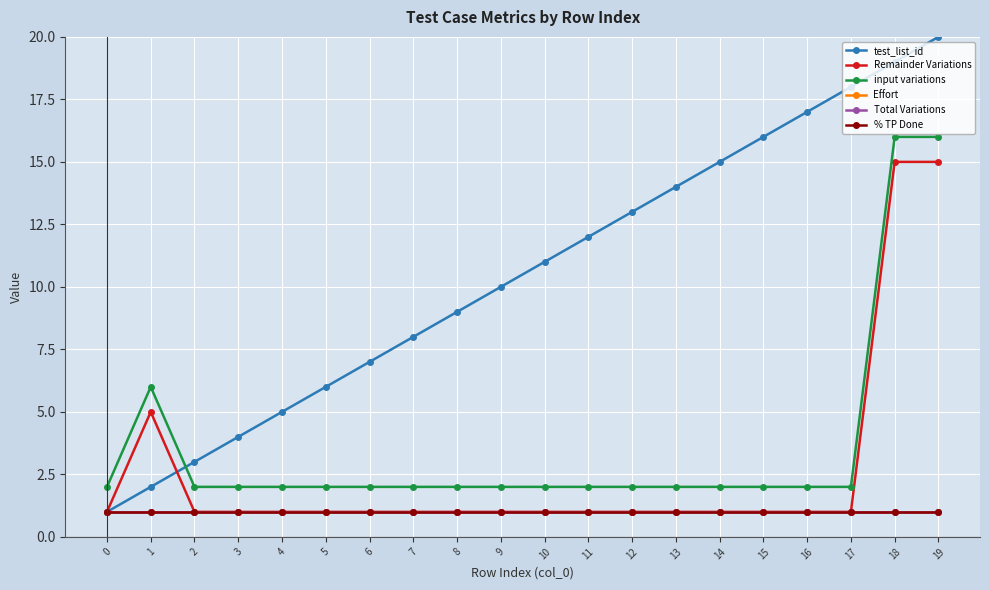

Is this an area chart (filled region under the line)?

No